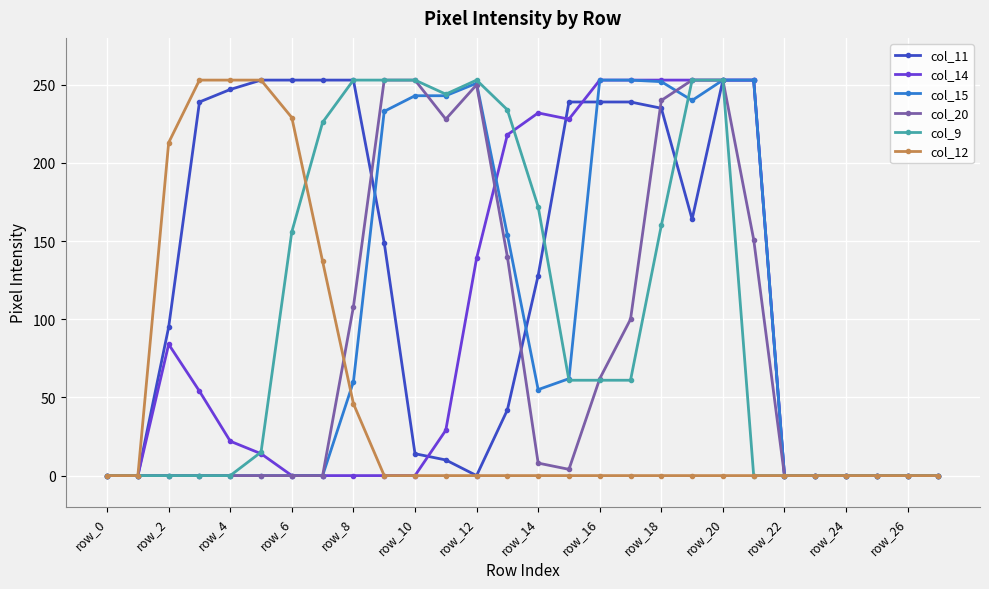

True or false: col_14 has more than 0 points higher than both neighbors.

True